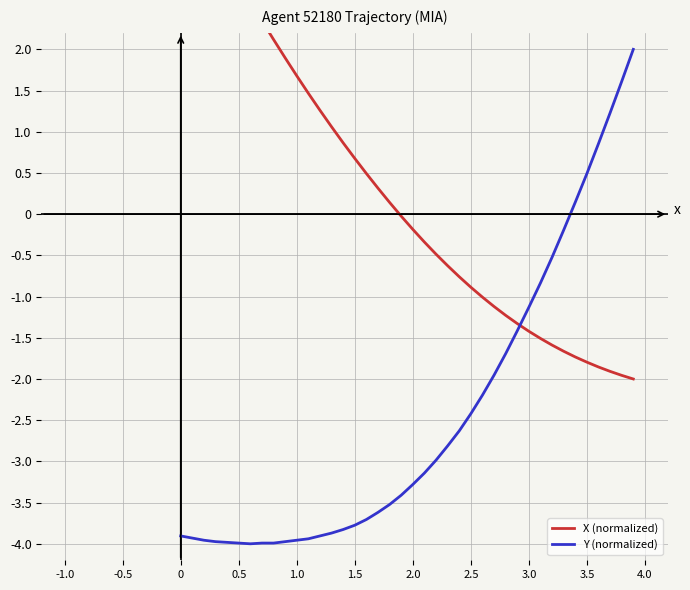

What are all the series names shown in the legend?

X (normalized), Y (normalized)